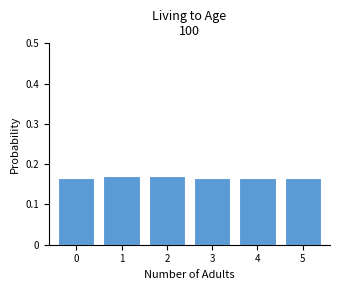

Reading left to right, list every bar in this chart as the range it spans on the x-axis followed by its height. The values are not printed on the chart, so give them approximately, as read against the axis.

-0.5 to 0.5: 0.16
0.5 to 1.5: 0.17
1.5 to 2.5: 0.17
2.5 to 3.5: 0.16
3.5 to 4.5: 0.16
4.5 to 5.5: 0.16